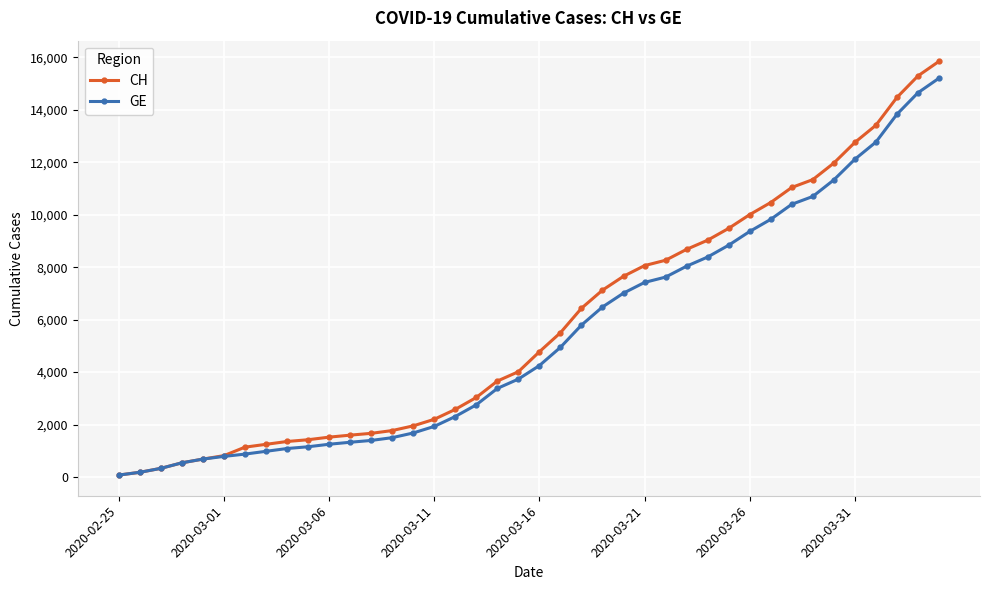

Does the chart display data point markers on the line(s)?

Yes